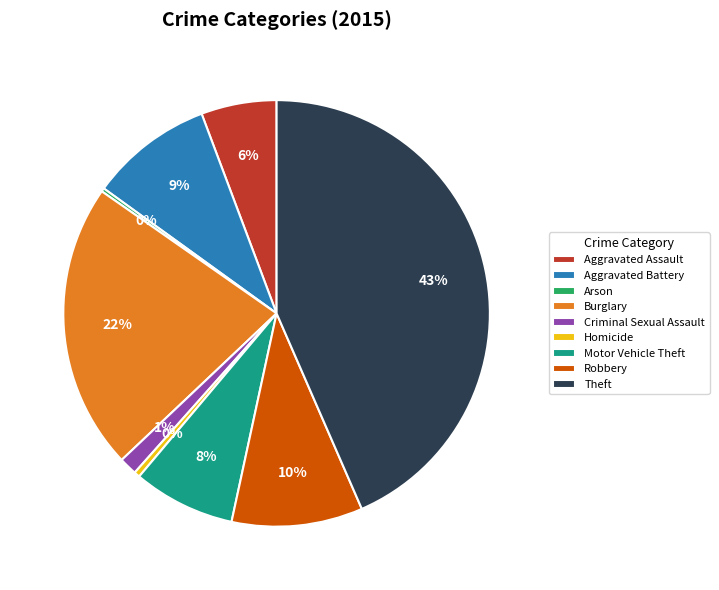

Is the sum of Aggravated Battery and Burglary greater than half?

No